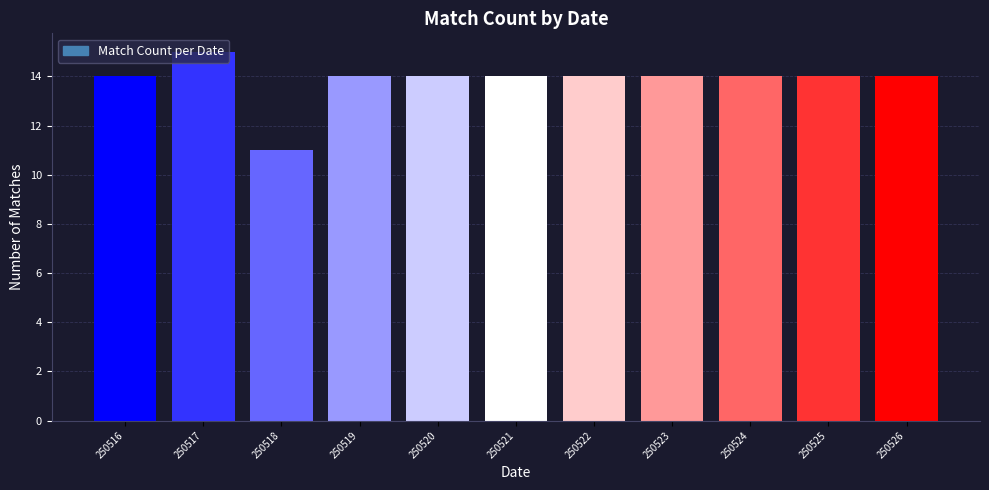

What is the approximate value at 250518?

11